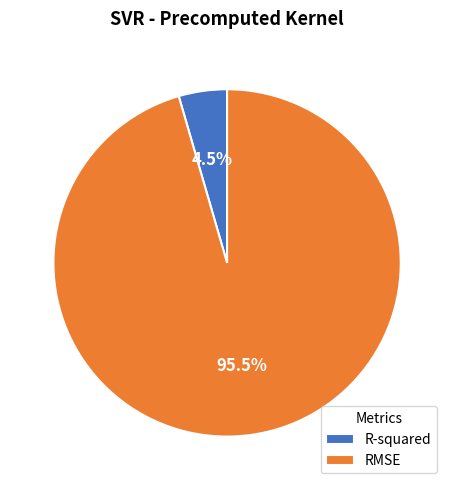

Which category has the biggest portion of the pie?

RMSE